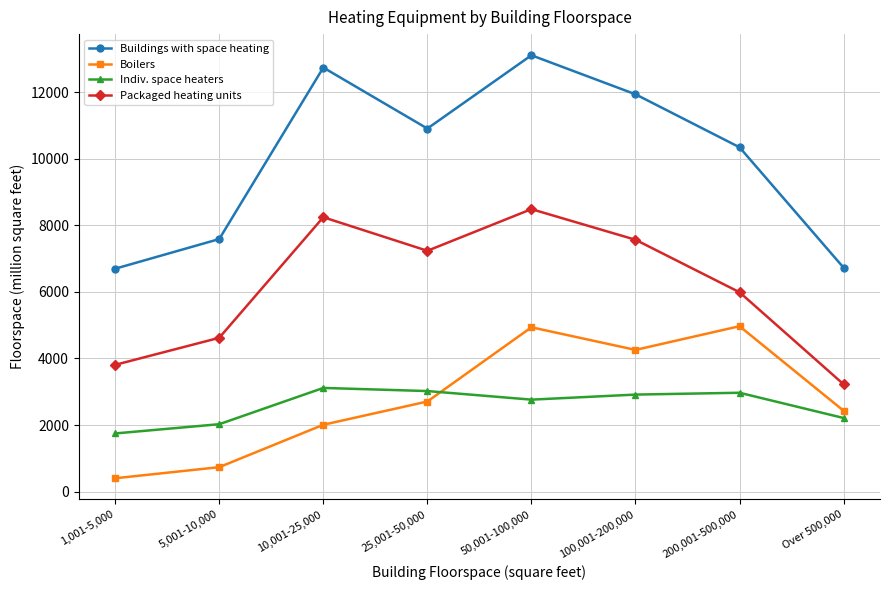

What is the minimum value shown in the chart?

400